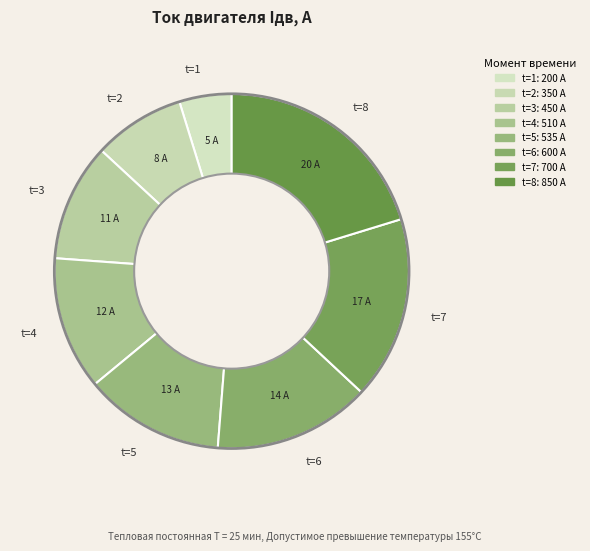

Between t=3 and t=2, which is larger?

t=3